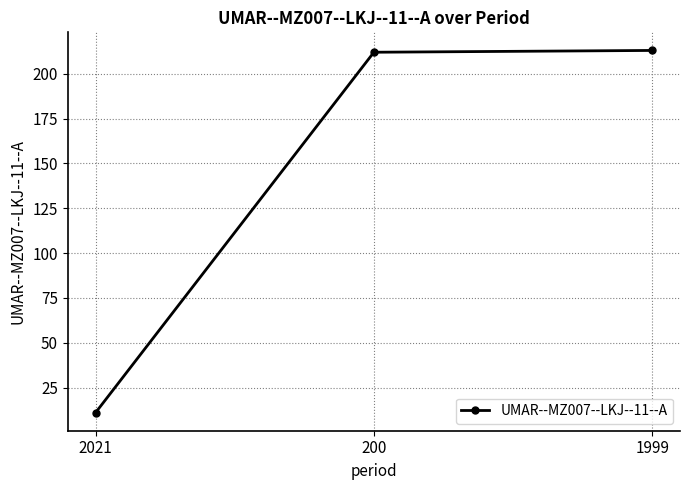

What value does the data have at 2021?

11